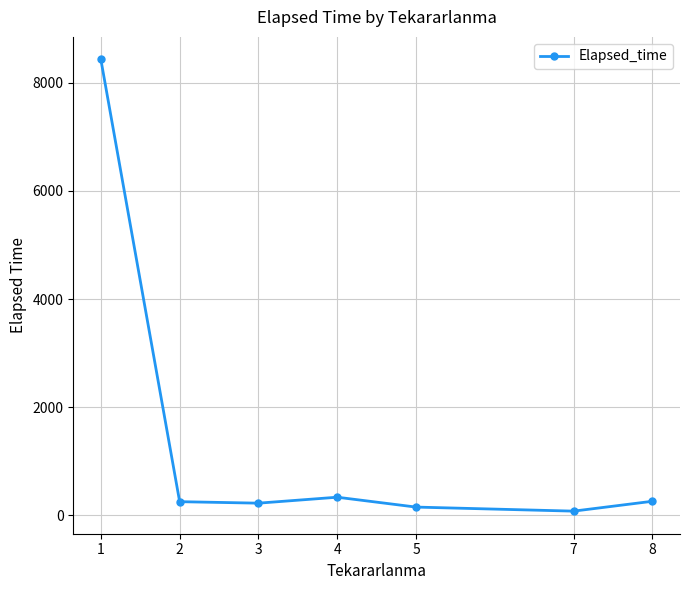

The value at 3 is 225.0. True or false?

True